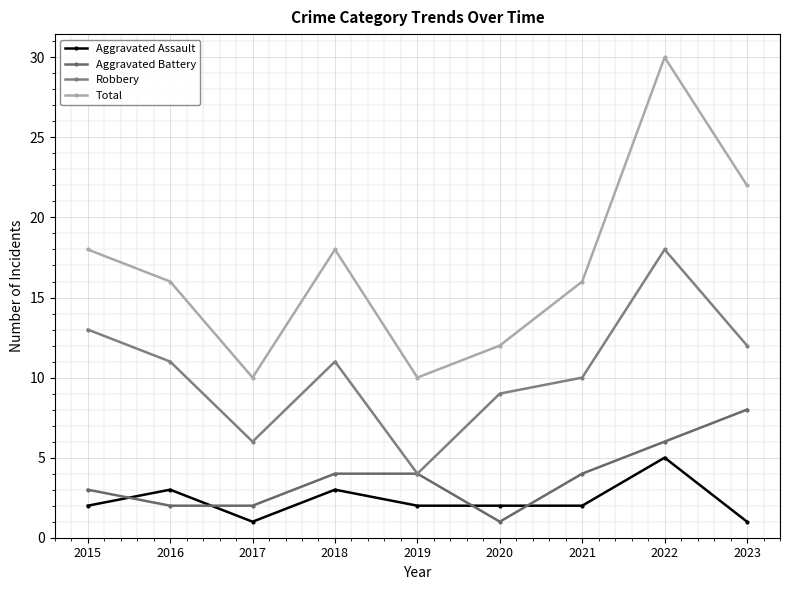

Rank the series by their maximum value, from lowest to highest.

Aggravated Assault, Aggravated Battery, Robbery, Total